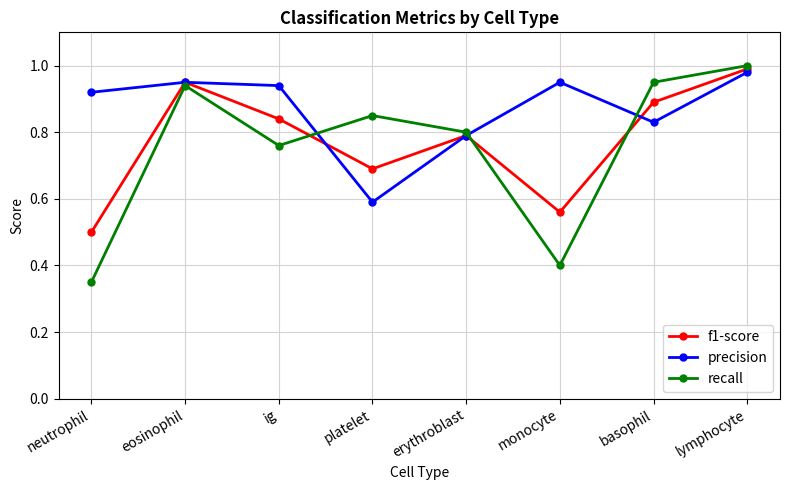

At which label does recall reach its peak?

lymphocyte